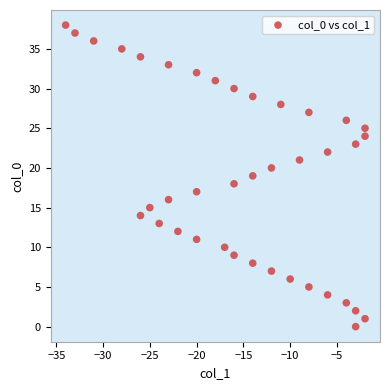

What is the range of X values (max minus min)?

32